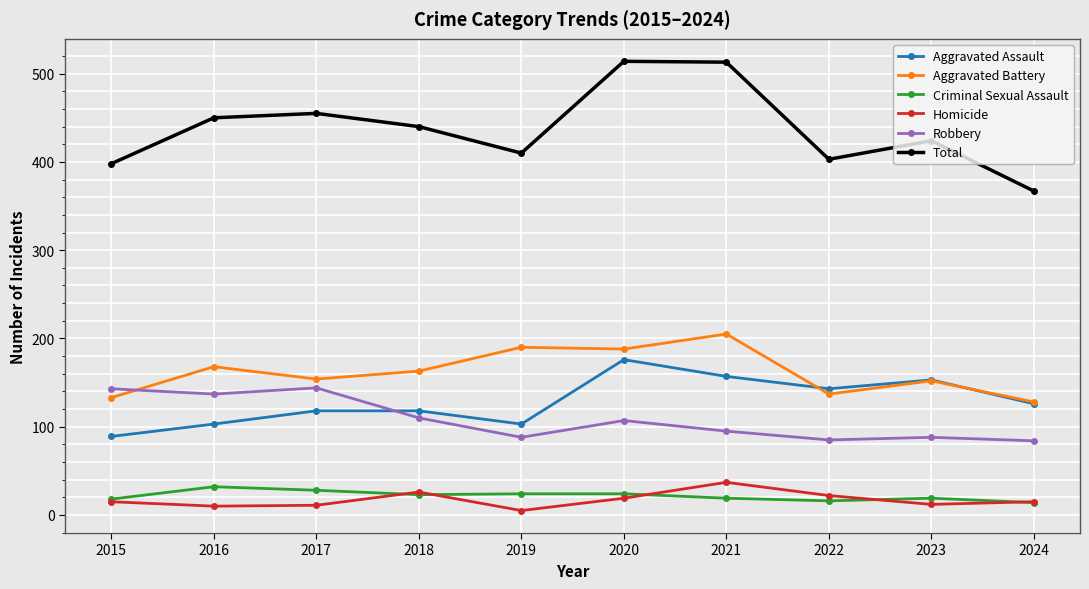

Which series has the widest spread of values?

Total